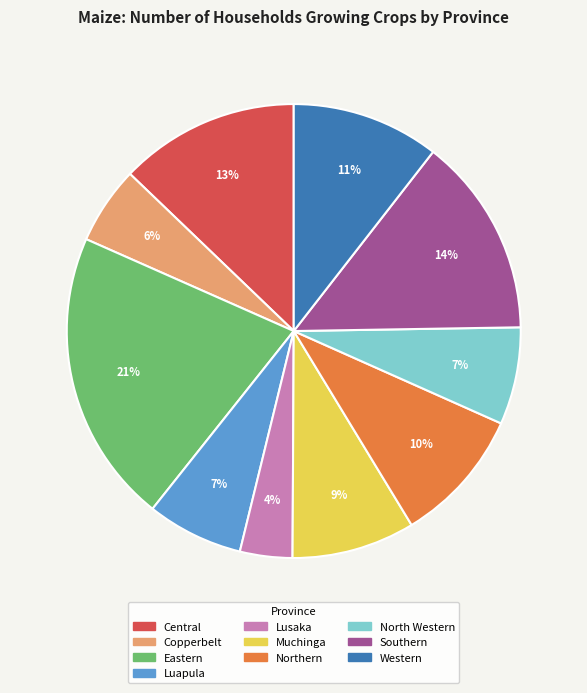

The Lusaka slice represents 4% of the pie. True or false?

True